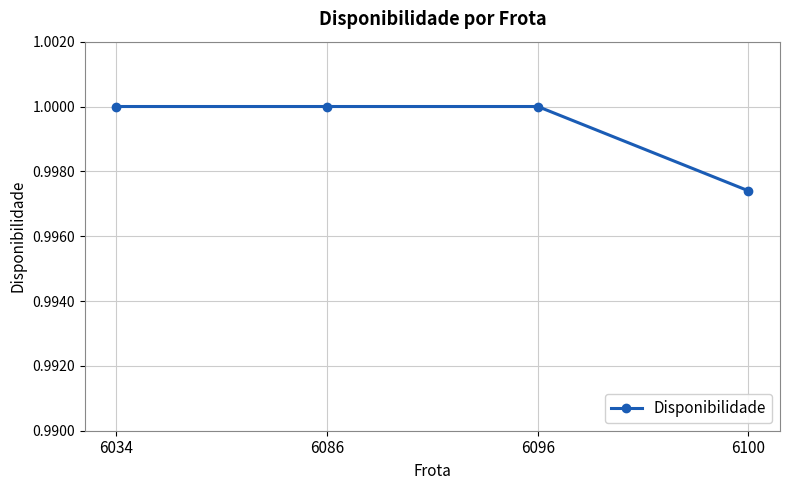

How many lines are shown in the chart?

1